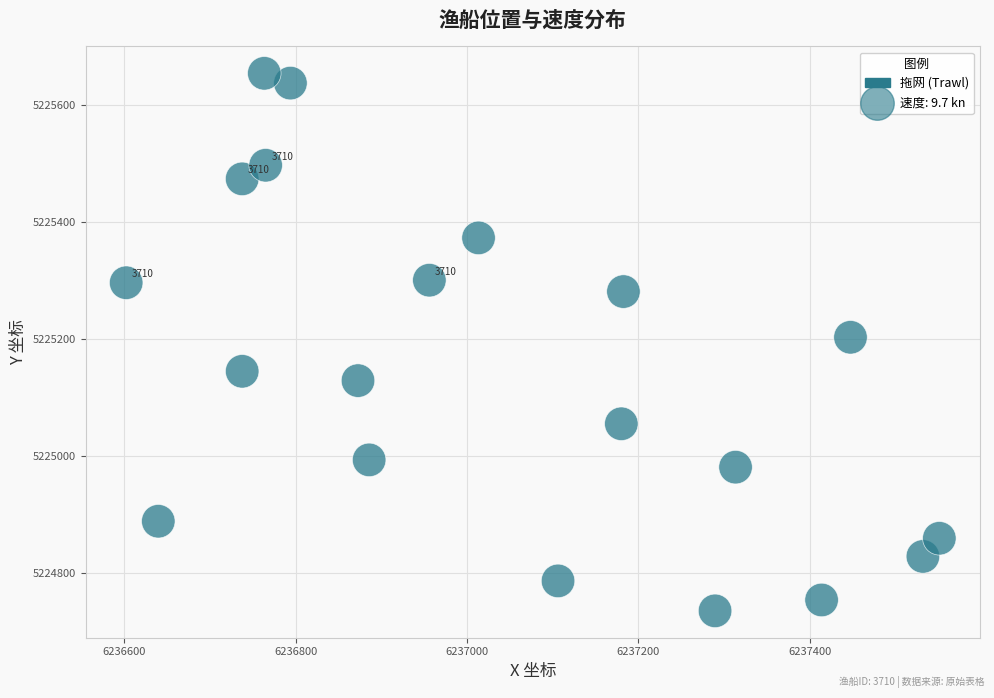

What is the range of Y values (max minus min)?

919.2